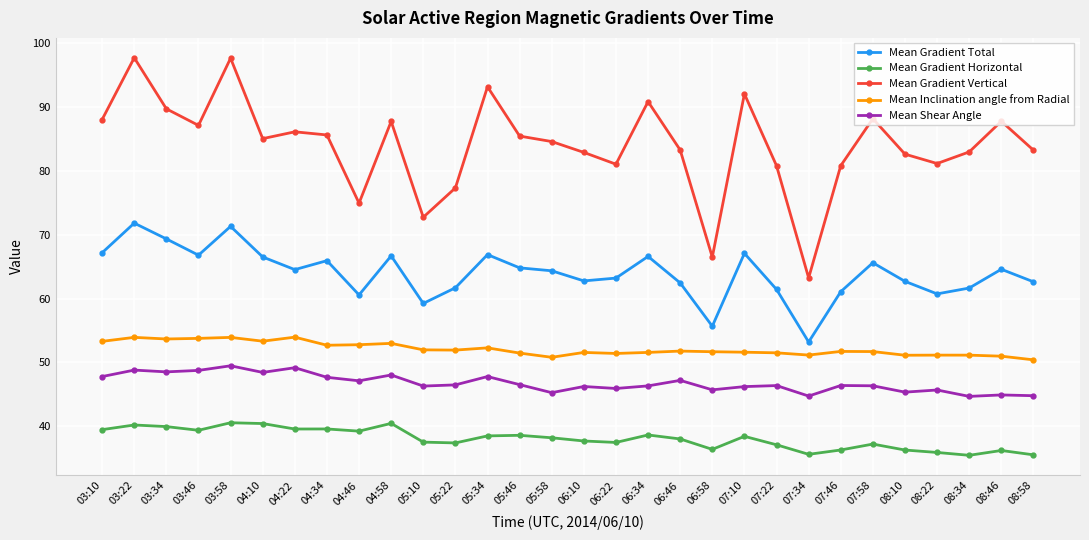

Is it true that Mean Gradient Vertical equals 49.9 at 07:10?

False